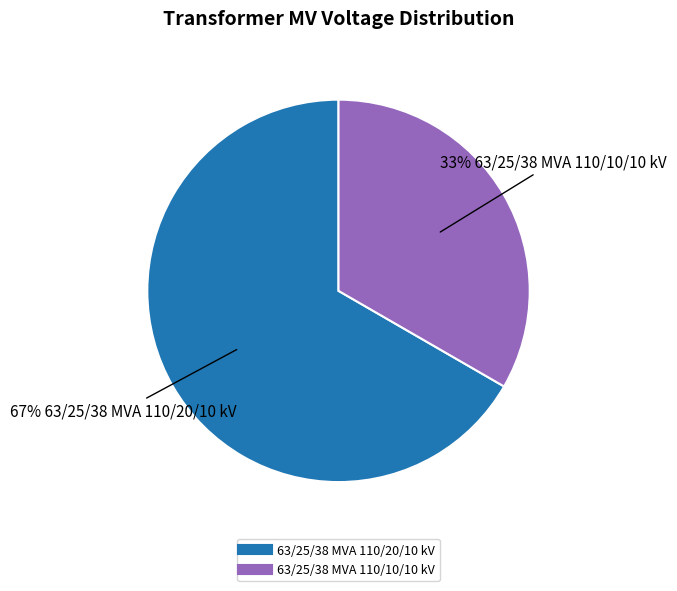

Rank the categories by value from lowest to highest.

63/25/38 MVA 110/10/10 kV, 63/25/38 MVA 110/20/10 kV